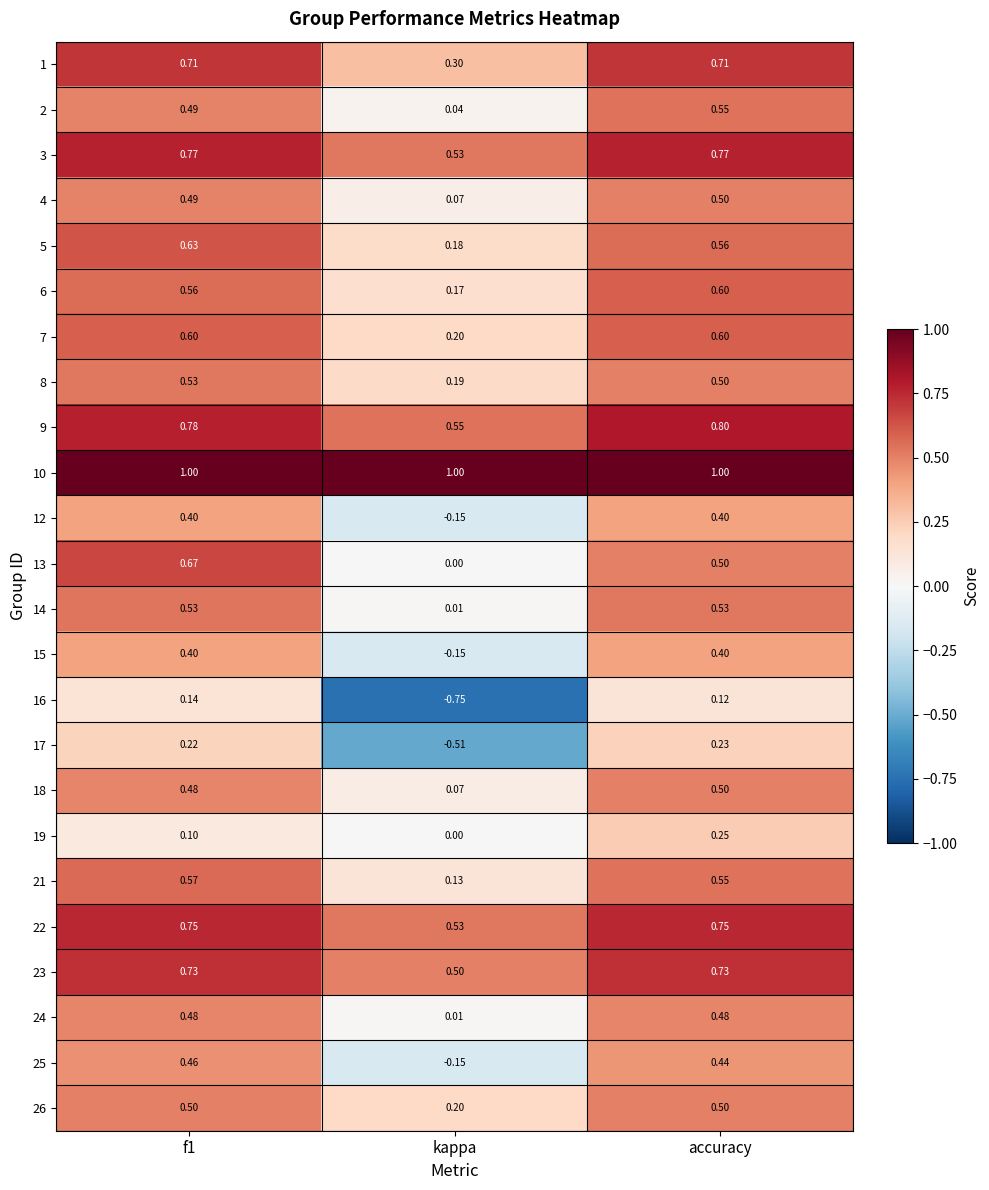

At how many categories does at least one series exceed 0?

3